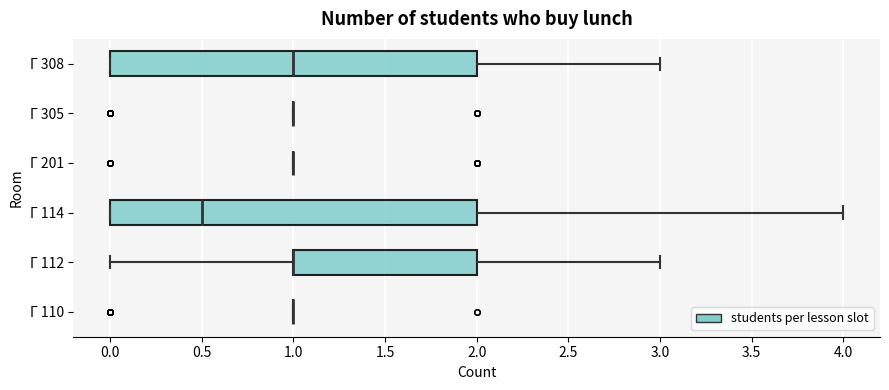

Reading bottom to top, transcribe this box plot: for each box, give where its median line is, the range the box spans, and where its two whiskers end, as read against the x-axis. The values are not printed on the chart, so give them approximately, as read against the axis.

Г 110: box collapsed to a line at 1.0, whiskers 1.0 to 1.0
Г 112: median 1.0 (drawn on the box's left edge), box 1.0 to 2.0, whiskers 0.0 to 3.0
Г 114: median 0.5, box 0.0 to 2.0, whiskers 0.0 to 4.0
Г 201: box collapsed to a line at 1.0, whiskers 1.0 to 1.0
Г 305: box collapsed to a line at 1.0, whiskers 1.0 to 1.0
Г 308: median 1.0, box 0.0 to 2.0, whiskers 0.0 to 3.0